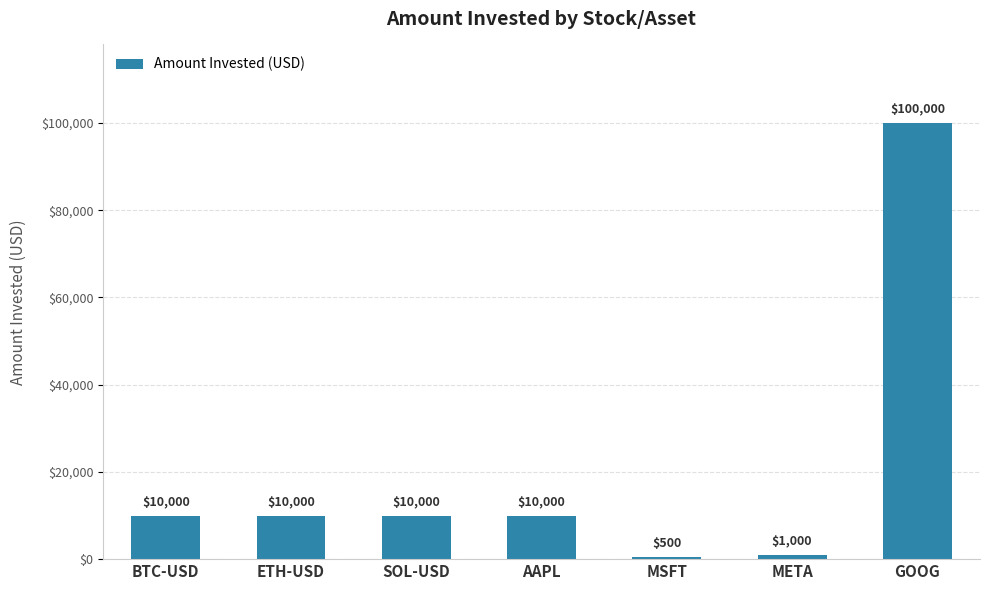

What is the value of the 5th bar from the left?

500